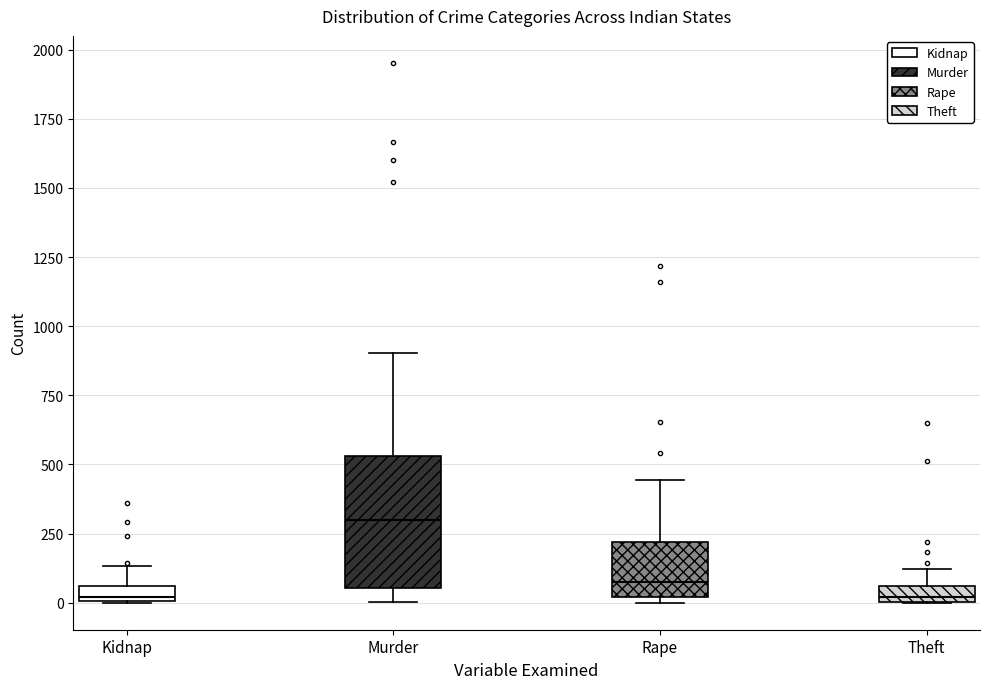

Where is the upper edge of the box for Kidnap on the y-axis? The values are not printed on the chart, so give them approximately, as read against the axis.

50